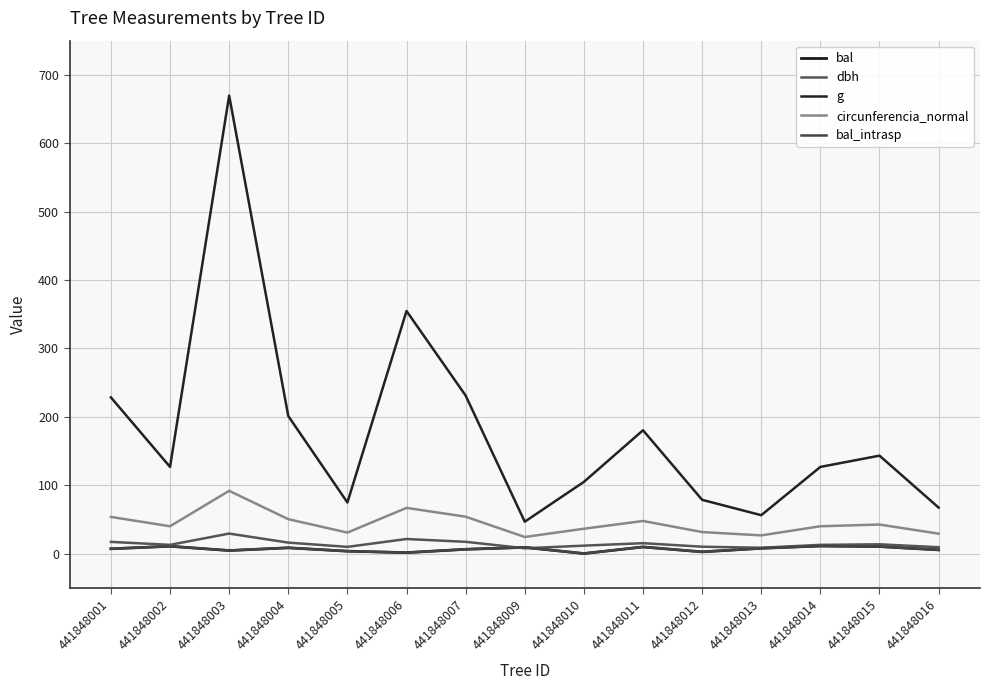

How many values in the dbh series exceed 12?

9